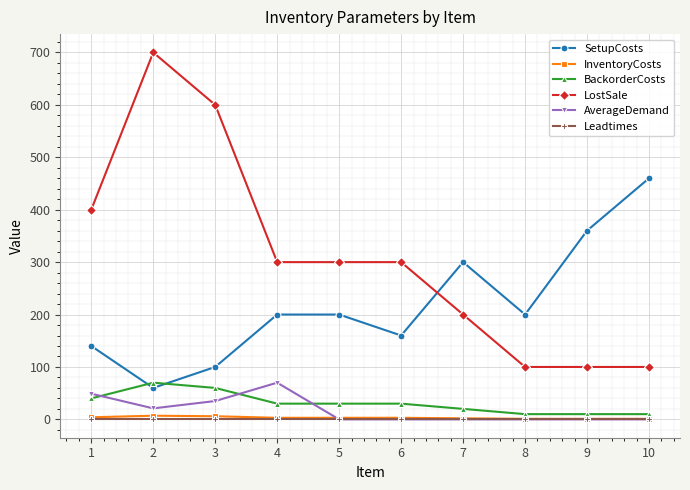

How many data points in LostSale are less than 300?

4